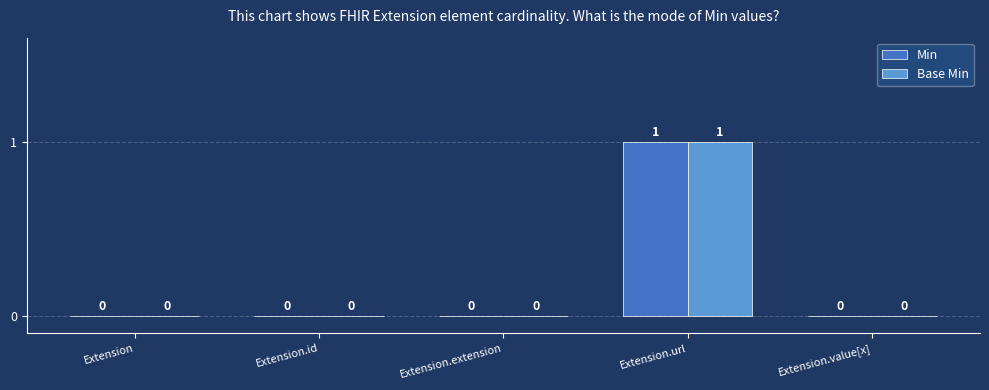

At which category is the sum across all series the highest?

Extension.url